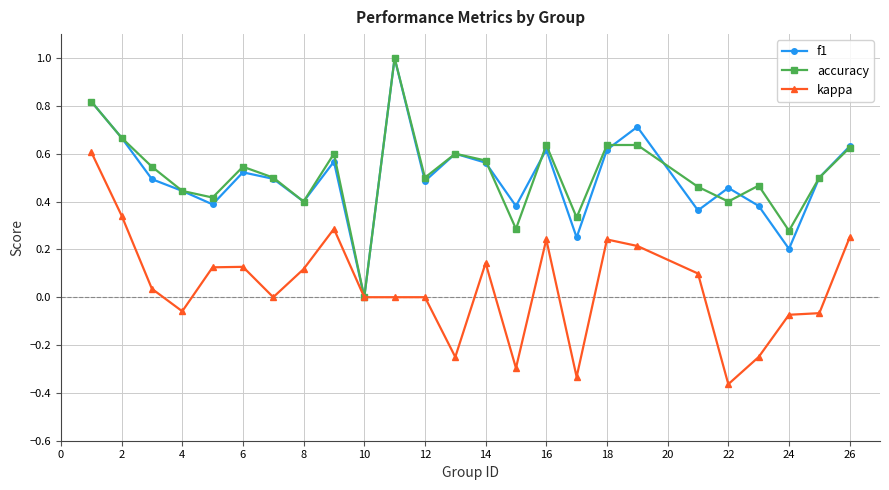

True or false: f1 has more than 2 interior local peaks.

True